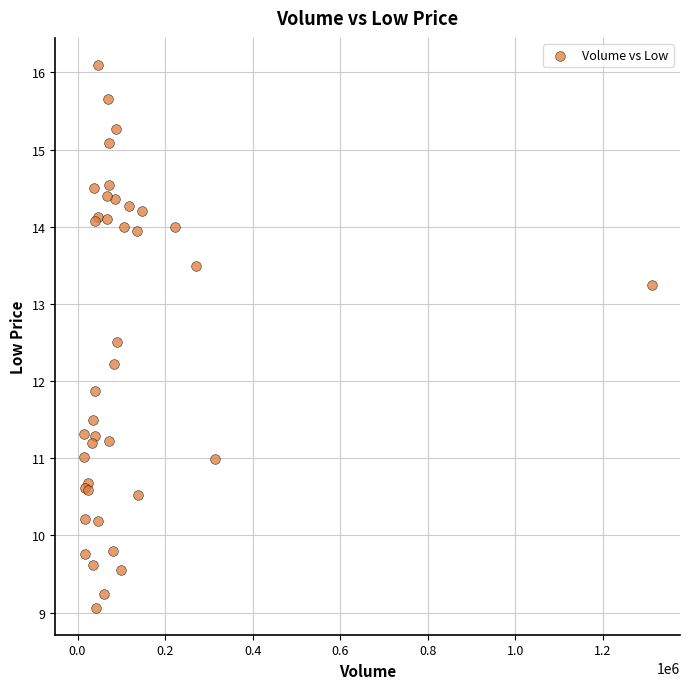

What Y value in the scatter plot is closest to 12?

11.9